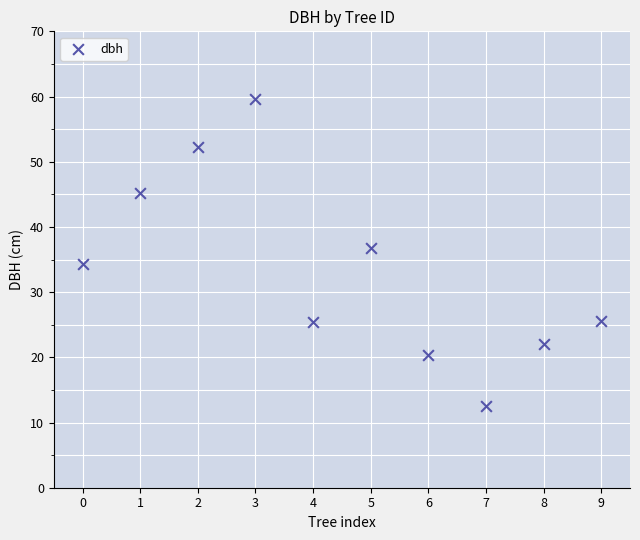

What is the average Y value?

33.4